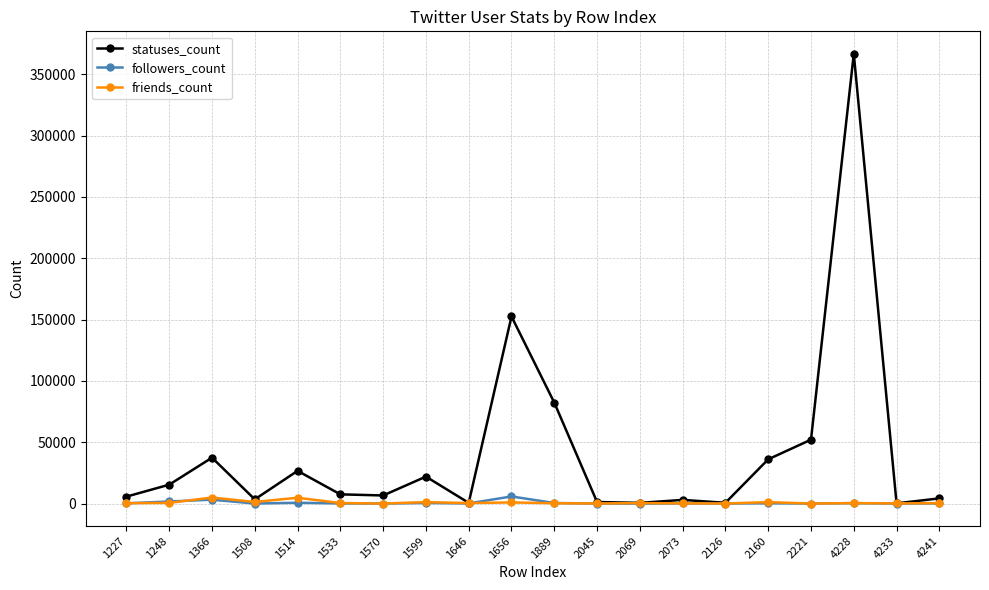

How many values in the statuses_count series are below 7521?

10